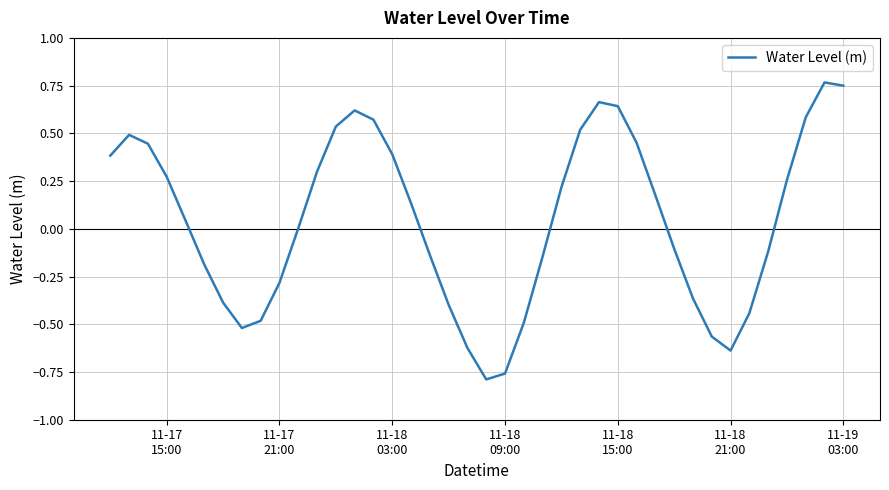

What is the difference between the maximum and minimum values?

1.6